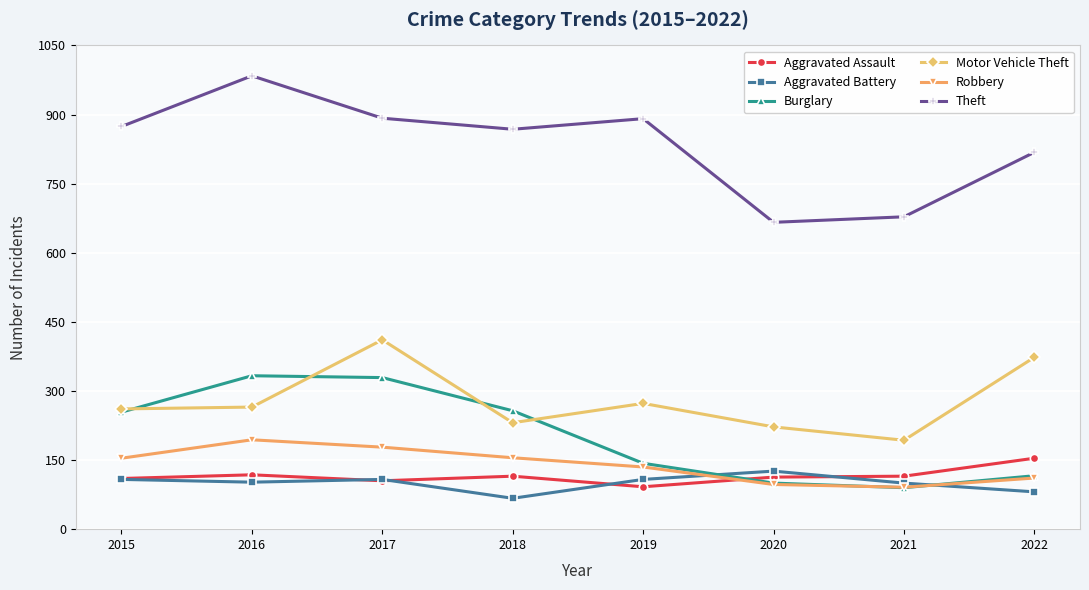

Where is the first local maximum for Theft?

2016